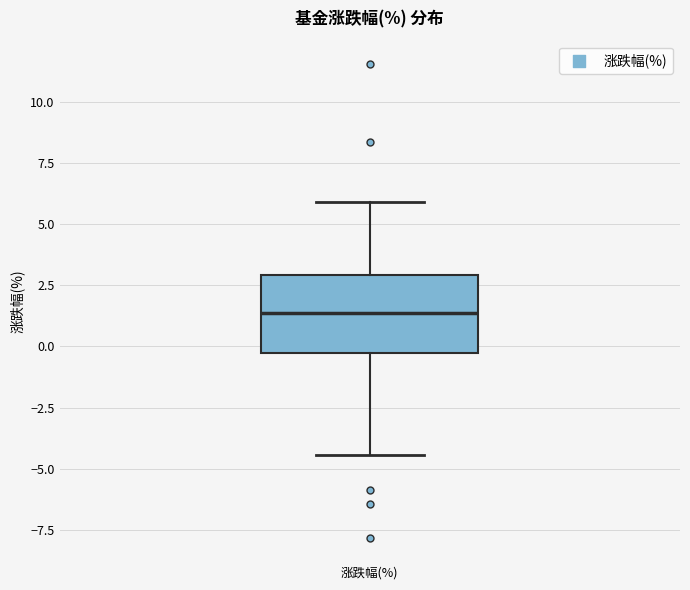

Read this box plot against the y-axis: the position of the median line, the range covered by the box, and the ends of both whiskers. The values are not printed on the chart, so give them approximately, as read against the axis.

median 1.5, box -0.5 to 3.0, whiskers -4.5 to 6.0